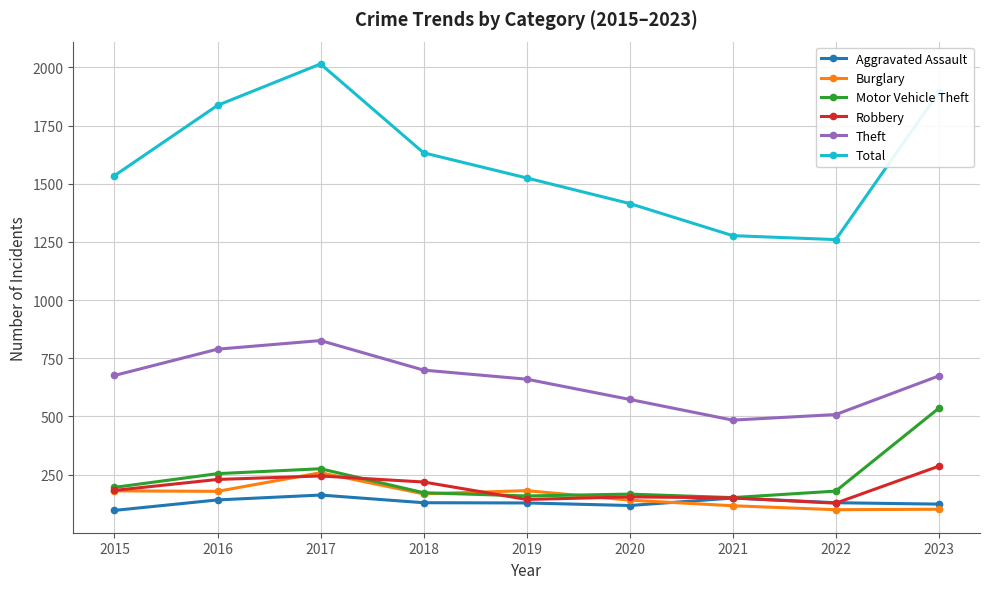

True or false: Total has more than 0 points higher than both neighbors.

True